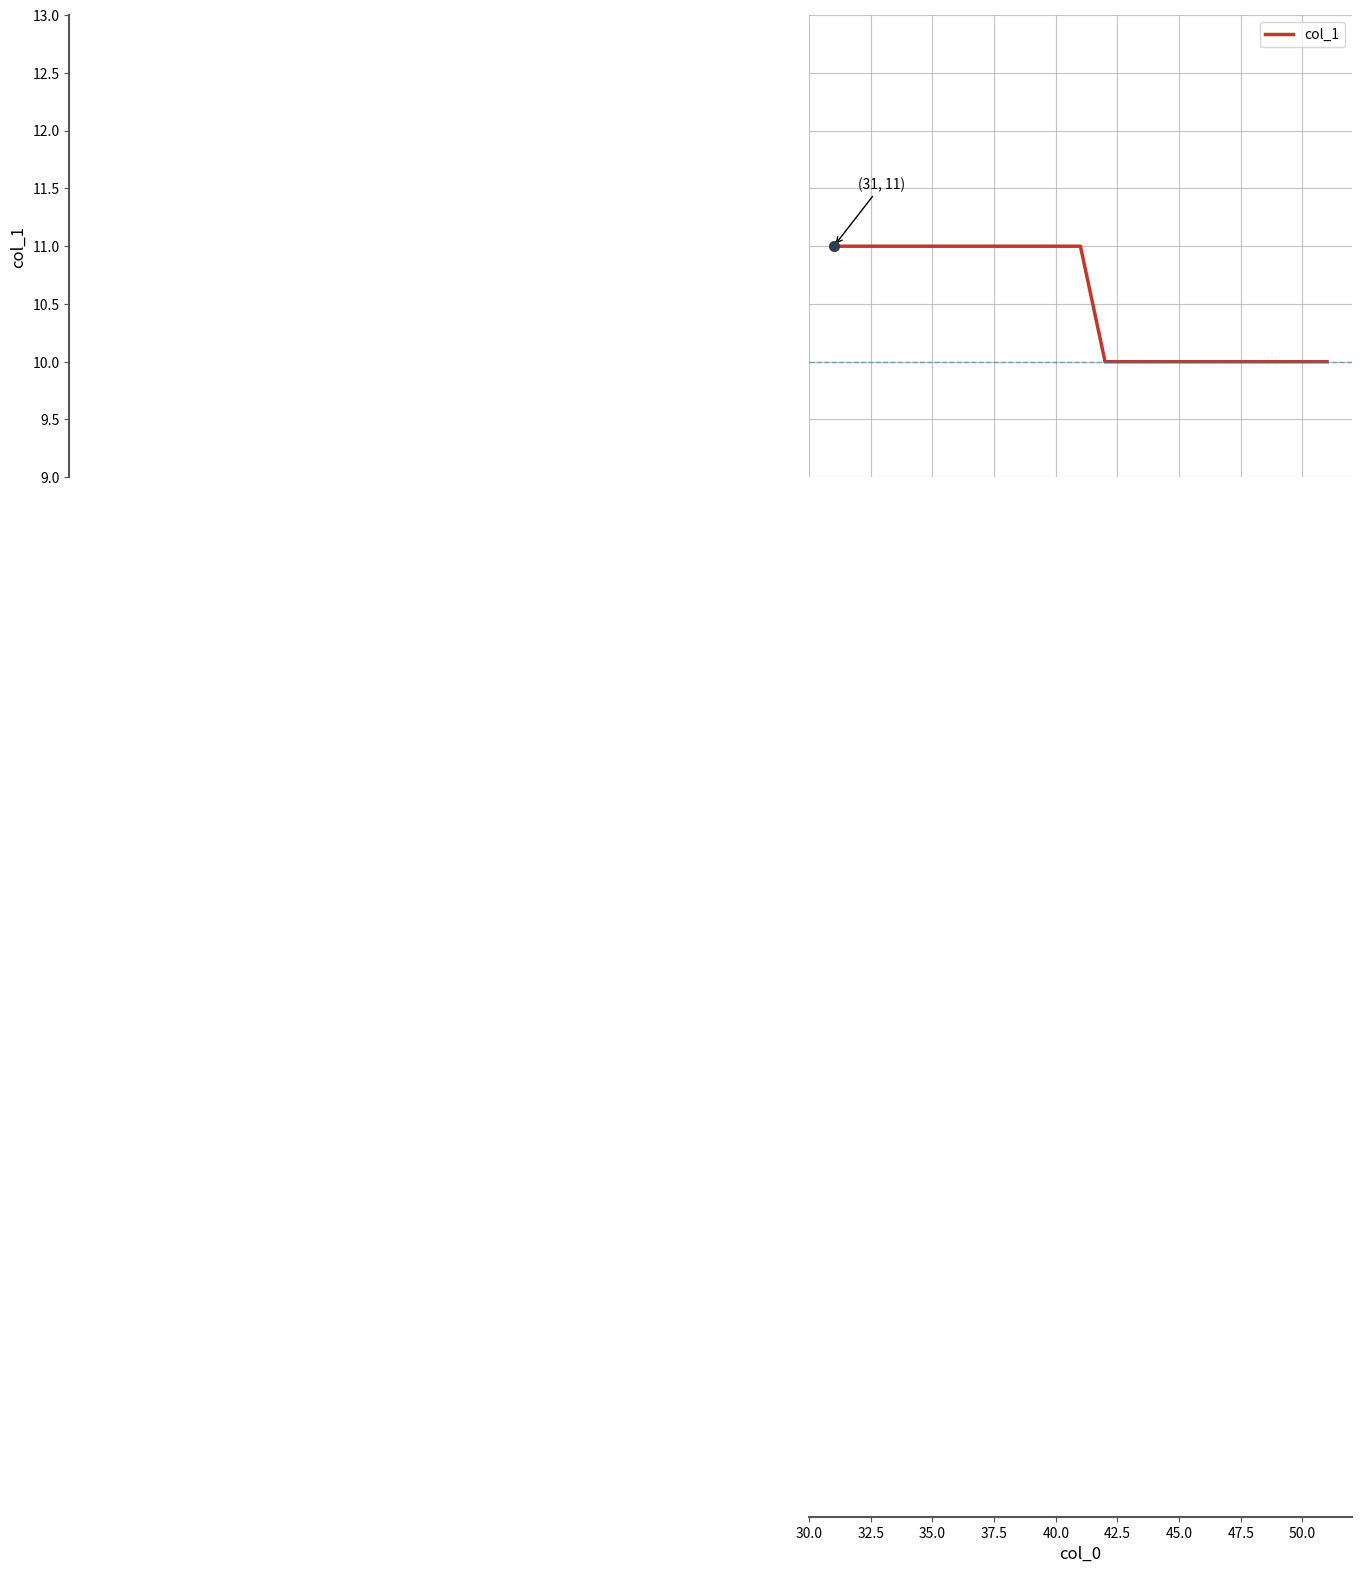

What is the maximum value shown in the chart?

11